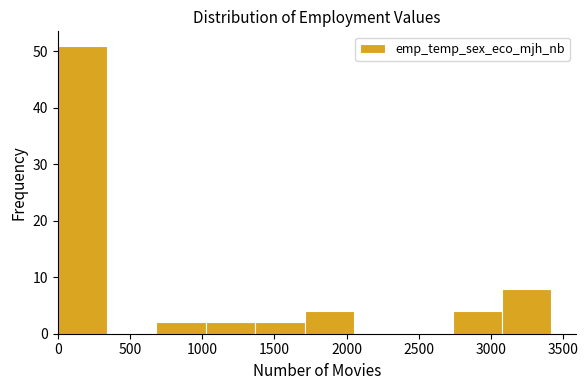

Reading left to right, list every bar in this chart as the range it spans on the x-axis followed by its height. Neither the bar edges nor the heights are printed on the chart, so give them approximately, as read against the axes.

0 to 350: 51
350 to 700: 0
700 to 1050: 2
1050 to 1350: 2
1350 to 1700: 2
1700 to 2050: 4
2050 to 2400: 0
2400 to 2750: 0
2750 to 3100: 4
3100 to 3400: 8